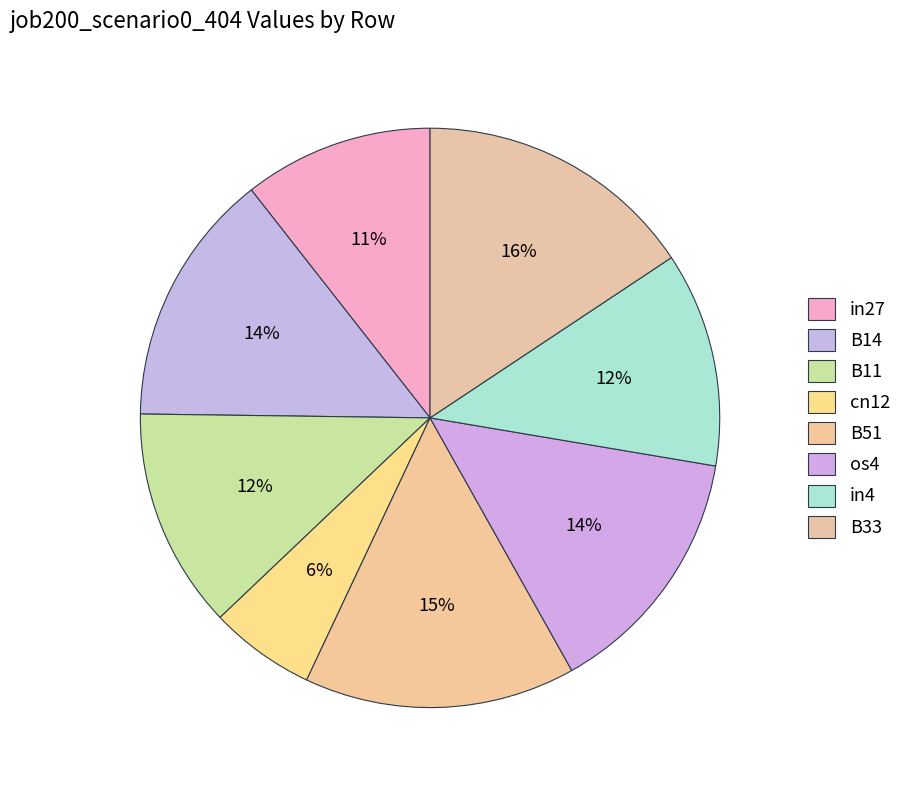

True or false: B33 accounts for 6% of the total.

False